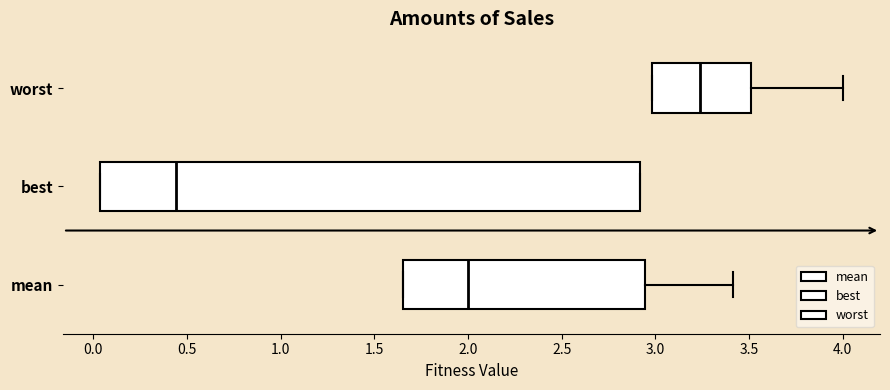

Which box's median line is the furthest to the right?

worst